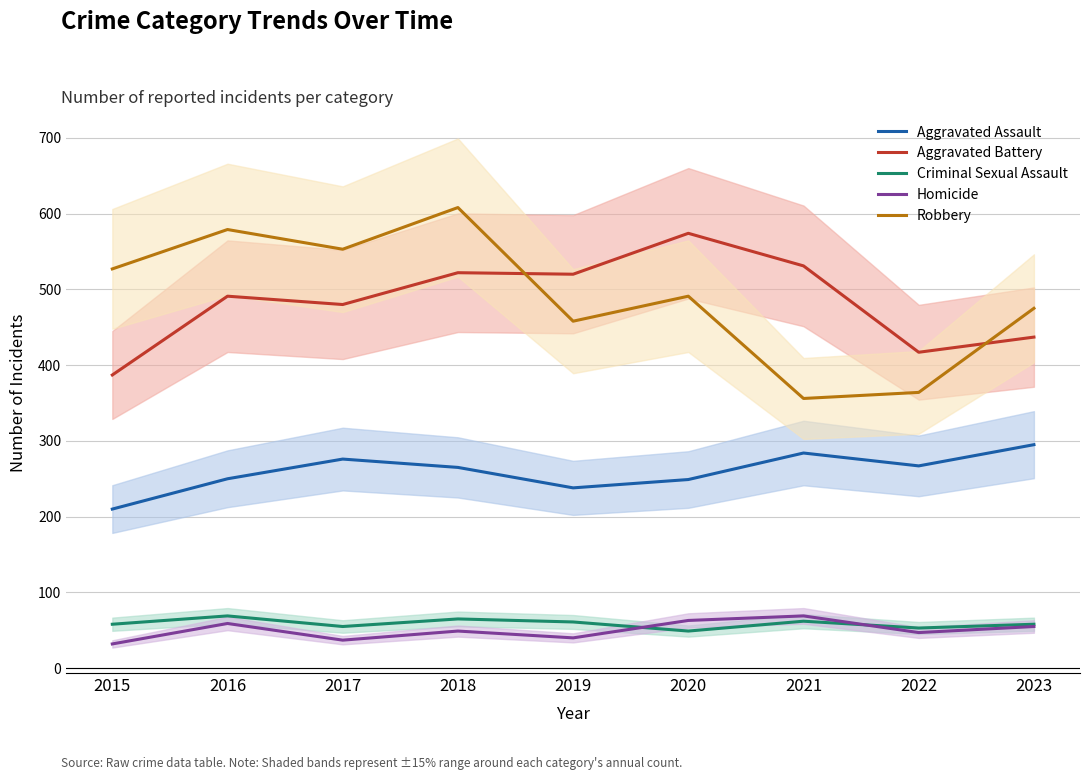

Where is the first local minimum for Homicide?

2017